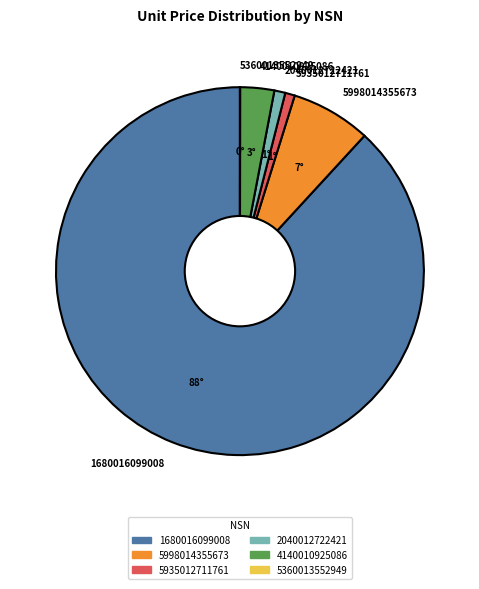

Do 5998014355673 and 2040012722421 together represent more than half of the pie?

No